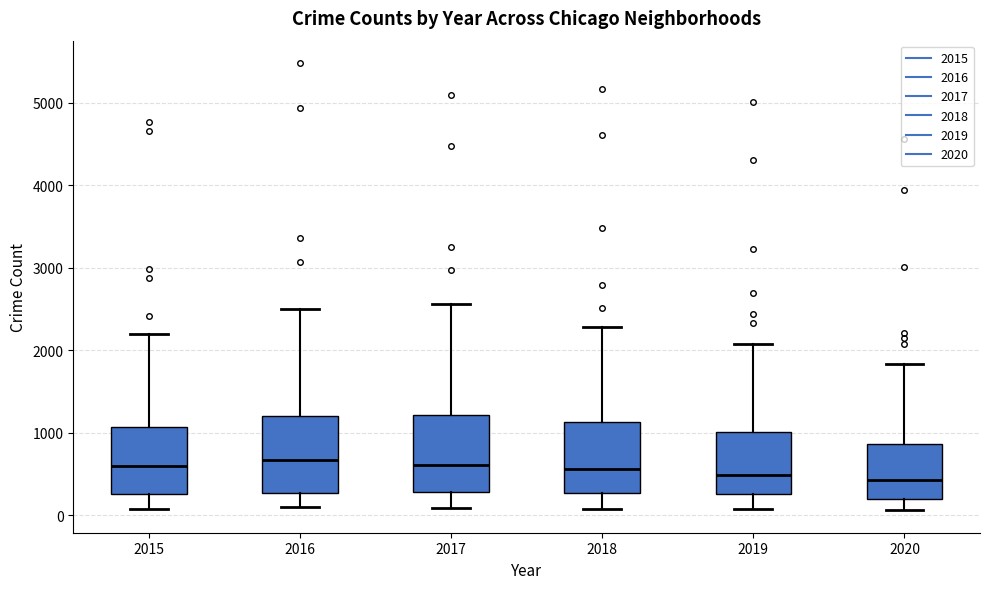

Reading left to right, read every box against the y-axis: the position of its median line, the range the box covers, and the ends of its whiskers. The values are not printed on the chart, so give them approximately, as read against the axis.

2015: median 600, box 300 to 1100, whiskers 100 to 2200
2016: median 700, box 300 to 1200, whiskers 100 to 2500
2017: median 600, box 300 to 1200, whiskers 100 to 2600
2018: median 600, box 300 to 1100, whiskers 100 to 2300
2019: median 500, box 300 to 1000, whiskers 100 to 2100
2020: median 400, box 200 to 900, whiskers 100 to 1800